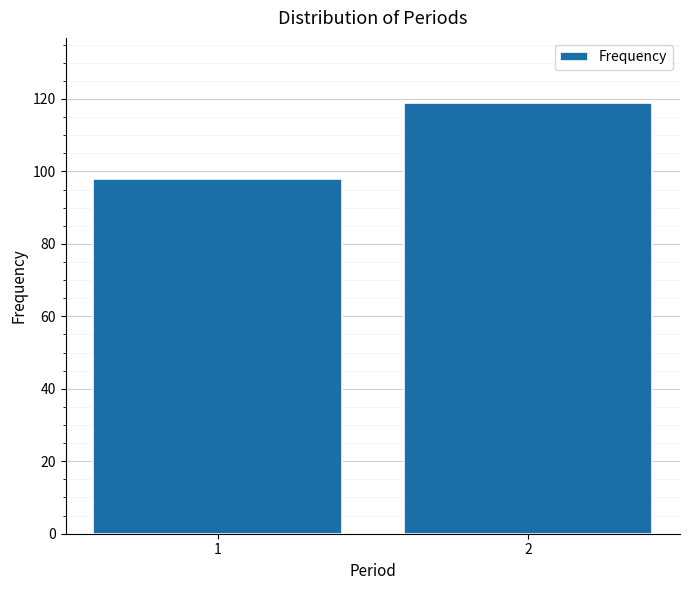

Reading left to right, transcribe all the data shown in this chart.

98	119